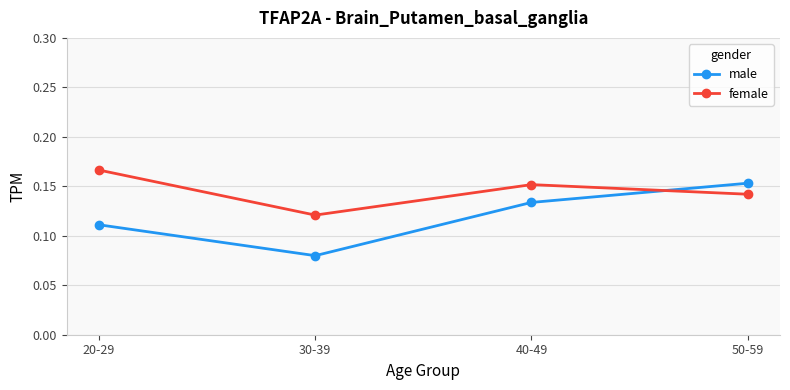

Which series has the widest spread of values?

male